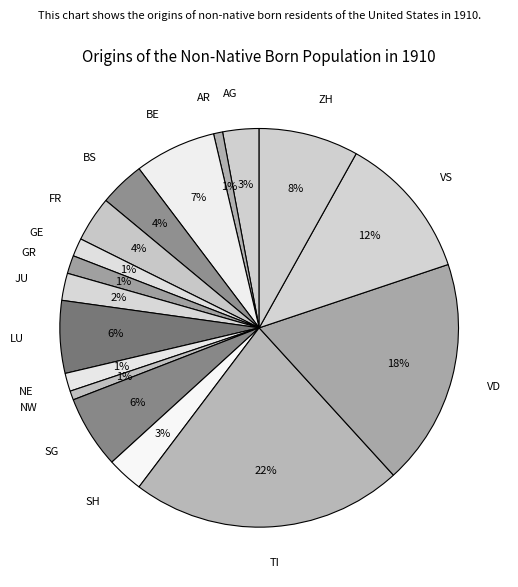

Is there any slice that represents more than half of the pie?

No